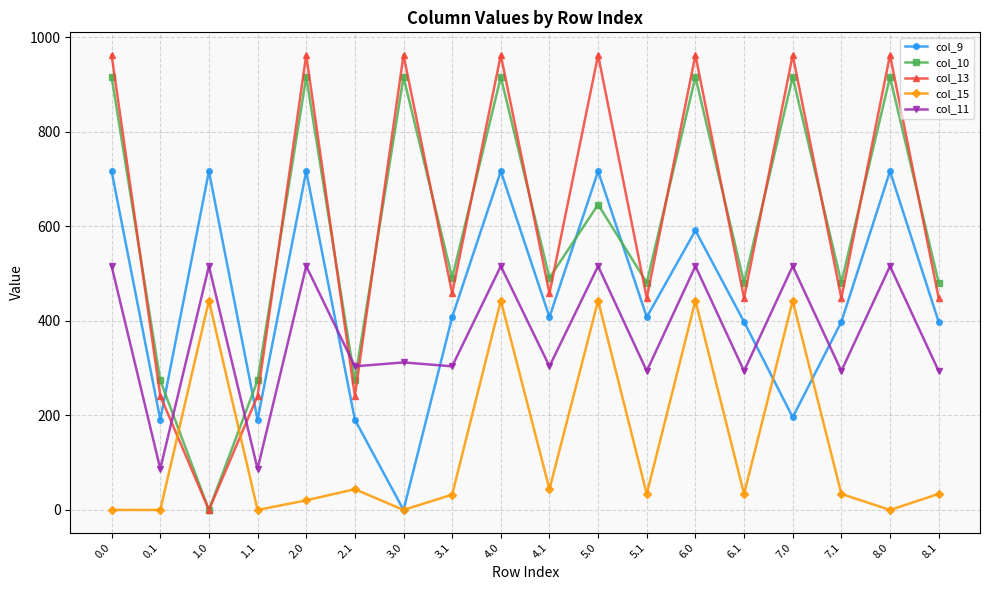

Which series has the largest total across all categories?

col_13